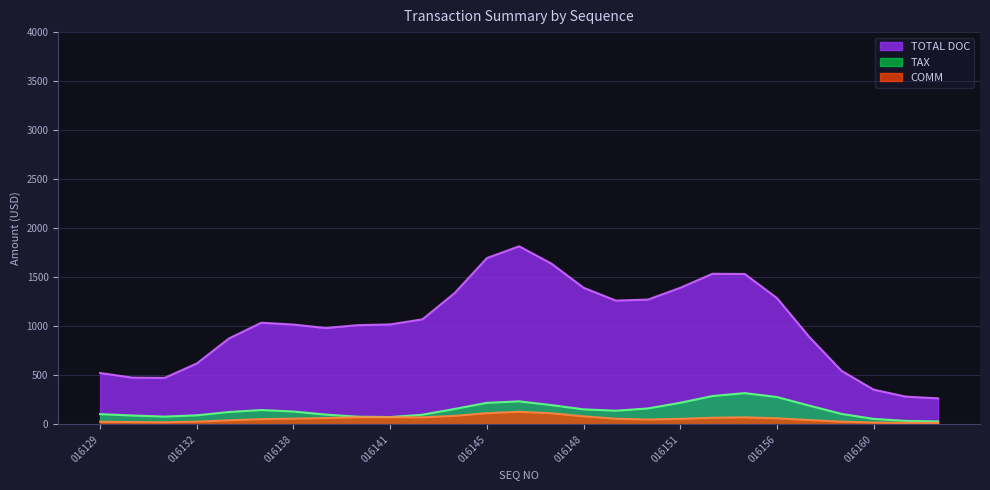

True or false: TOTAL DOC and TAX intersect in this chart.

False